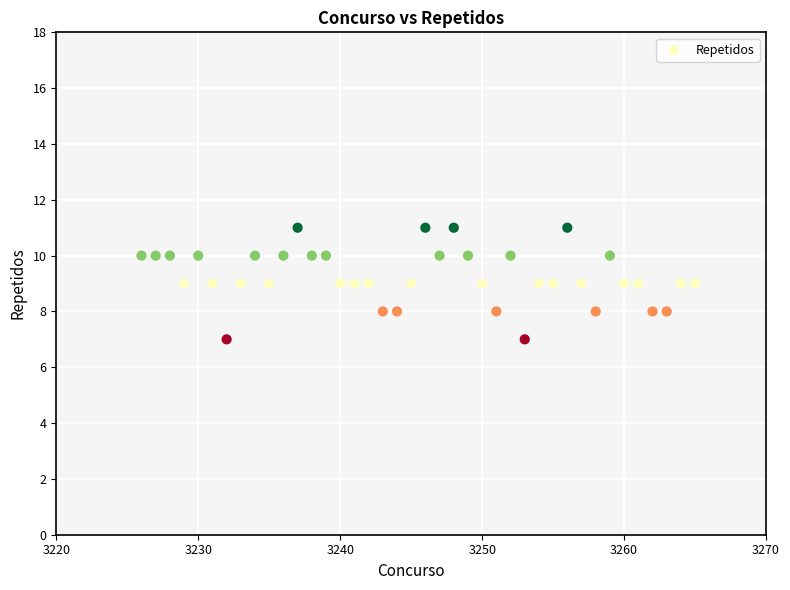

What is the range of Y values (max minus min)?

4